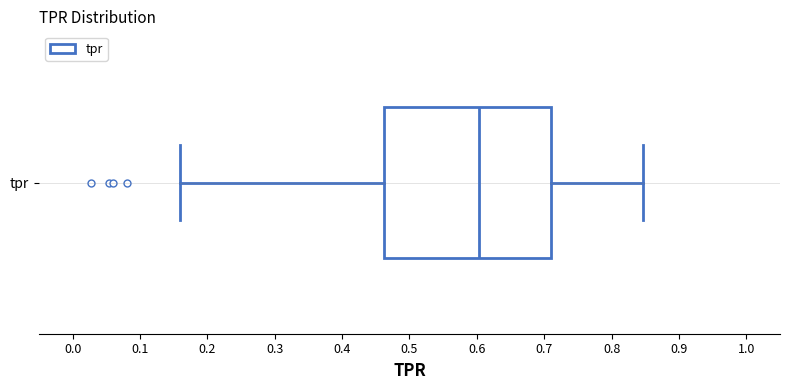

Where does the median line of the box for tpr sit on the x-axis? The values are not printed on the chart, so give them approximately, as read against the axis.

0.60